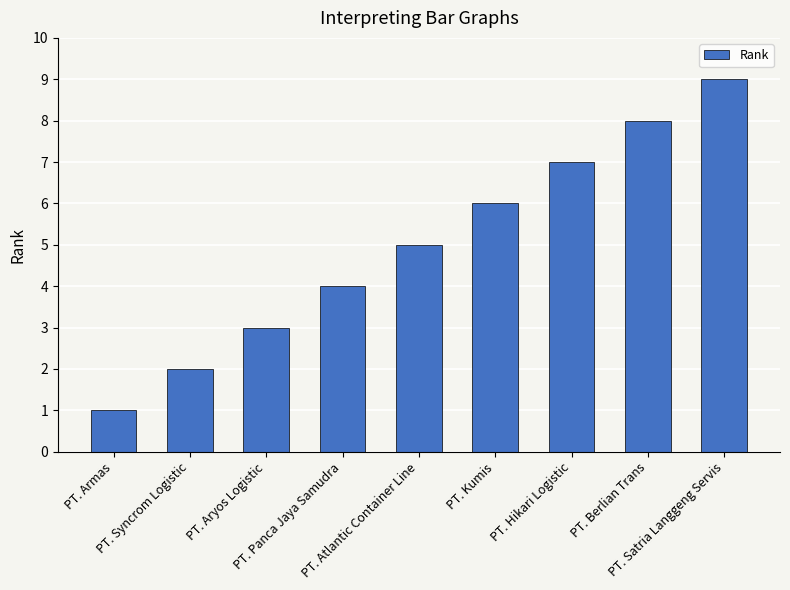

List the labels in order of value, largest first.

PT. Satria Langgeng Servis, PT. Berlian Trans, PT. Hikari Logistic, PT. Kumis, PT. Atlantic Container Line, PT. Panca Jaya Samudra, PT. Aryos Logistic, PT. Syncrom Logistic, PT. Armas